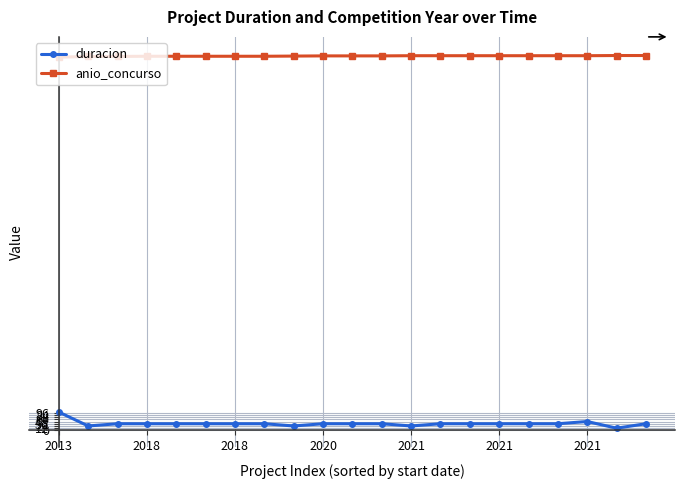

True or false: duracion and anio_concurso intersect in this chart.

False